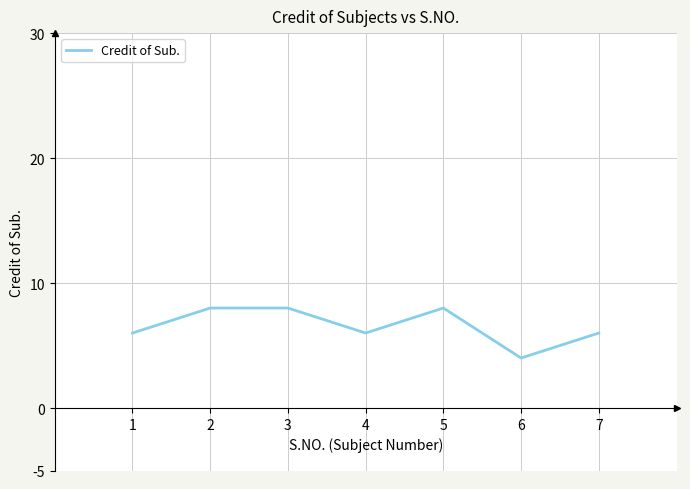

Where is the first local minimum?

4